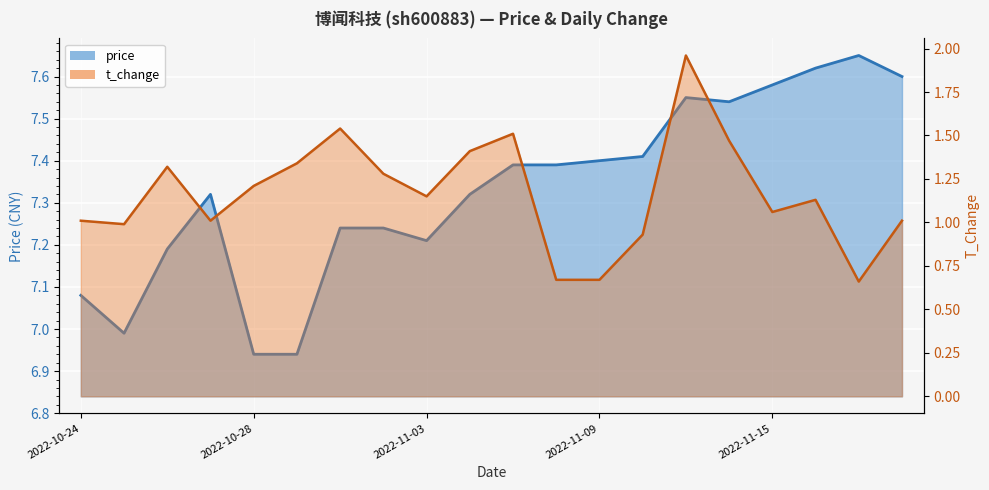

What is the label of the 19th point from the left?

2022-11-17